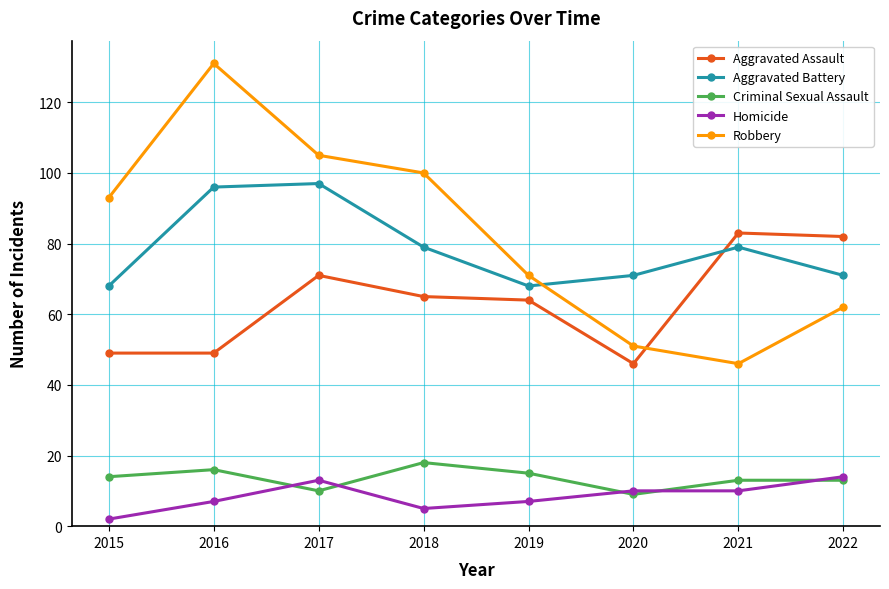

At which category does the chart reach its peak across all series?

2016